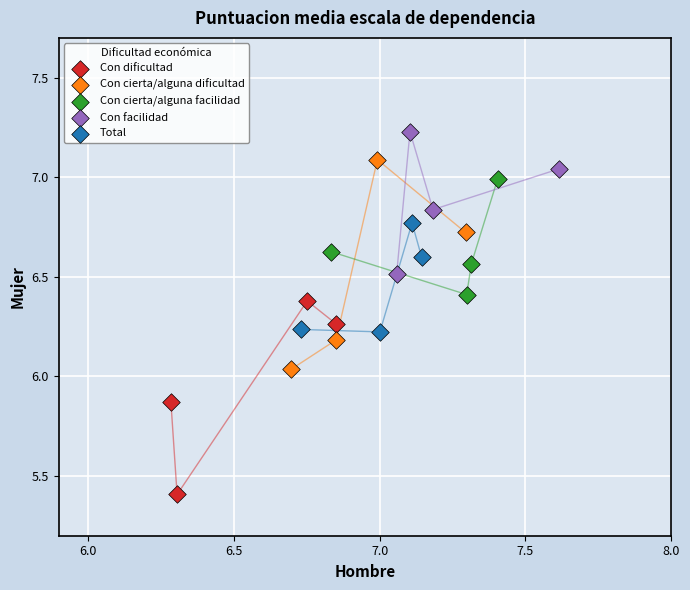

Which series contains the highest Y value?

Con facilidad